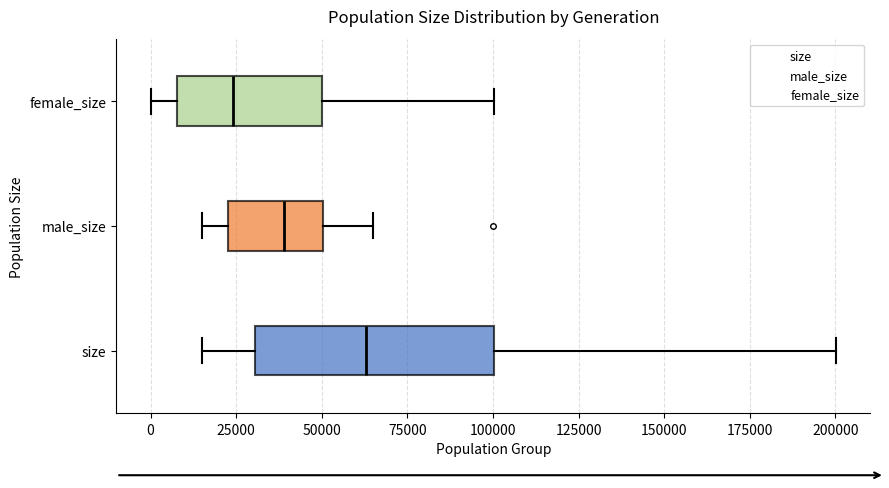

Reading bottom to top, transcribe this box plot: for each box, give where its median line is, the range the box spans, and where its two whiskers end, as read against the x-axis. The values are not printed on the chart, so give them approximately, as read against the axis.

size: median 65000, box 30000 to 100000, whiskers 15000 to 200000
male_size: median 40000, box 25000 to 50000, whiskers 15000 to 65000
female_size: median 25000, box 10000 to 50000, whiskers 0 to 100000